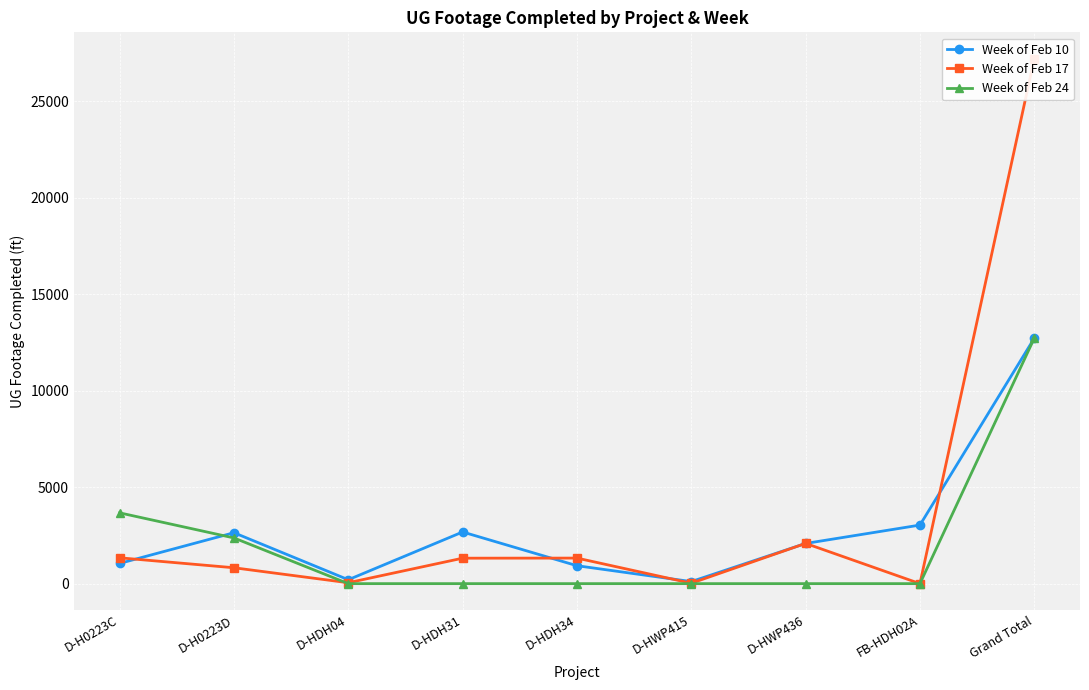

Between which two adjacent categories do Week of Feb 10 and Week of Feb 17 first intersect?

D-H0223C and D-H0223D